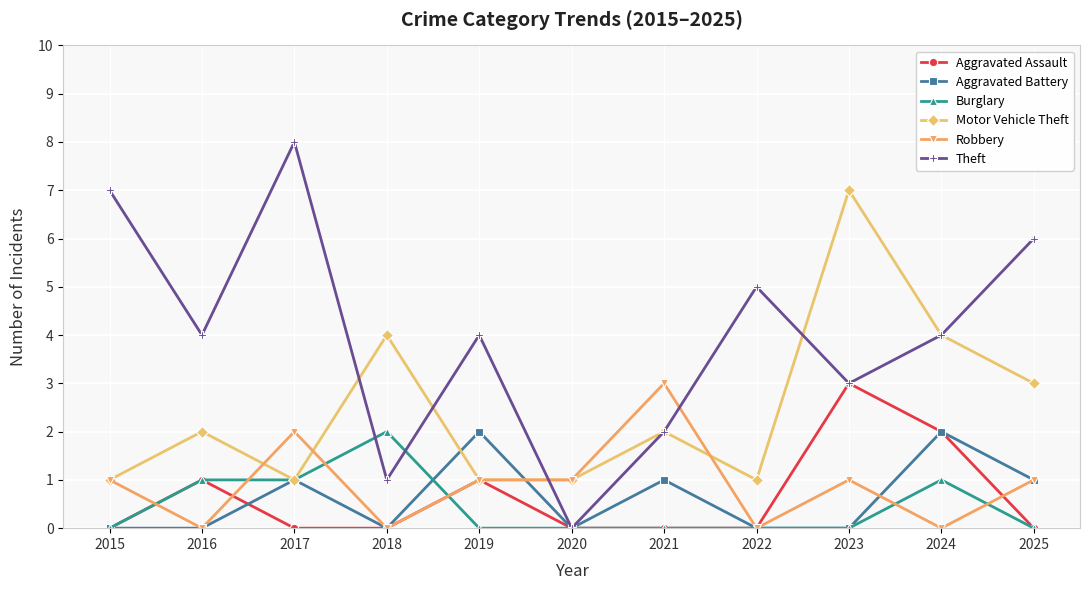

Reading left to right, list all the values displayed in this chart.

Aggravated Assault: 2015=0	2016=1	2017=0	2018=0	2019=1	2020=0	2021=0	2022=0	2023=3	2024=2	2025=0
Aggravated Battery: 2015=0	2016=0	2017=1	2018=0	2019=2	2020=0	2021=1	2022=0	2023=0	2024=2	2025=1
Burglary: 2015=0	2016=1	2017=1	2018=2	2019=0	2020=0	2021=0	2022=0	2023=0	2024=1	2025=0
Motor Vehicle Theft: 2015=1	2016=2	2017=1	2018=4	2019=1	2020=1	2021=2	2022=1	2023=7	2024=4	2025=3
Robbery: 2015=1	2016=0	2017=2	2018=0	2019=1	2020=1	2021=3	2022=0	2023=1	2024=0	2025=1
Theft: 2015=7	2016=4	2017=8	2018=1	2019=4	2020=0	2021=2	2022=5	2023=3	2024=4	2025=6